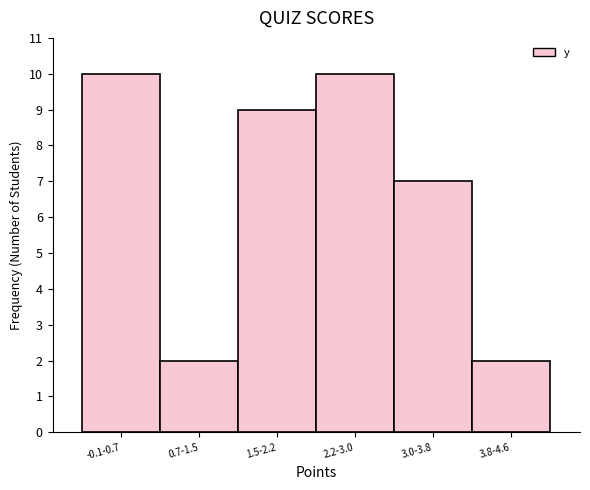

Reading right to left, what are all the values shown in this chart?

2	7	10	9	2	10